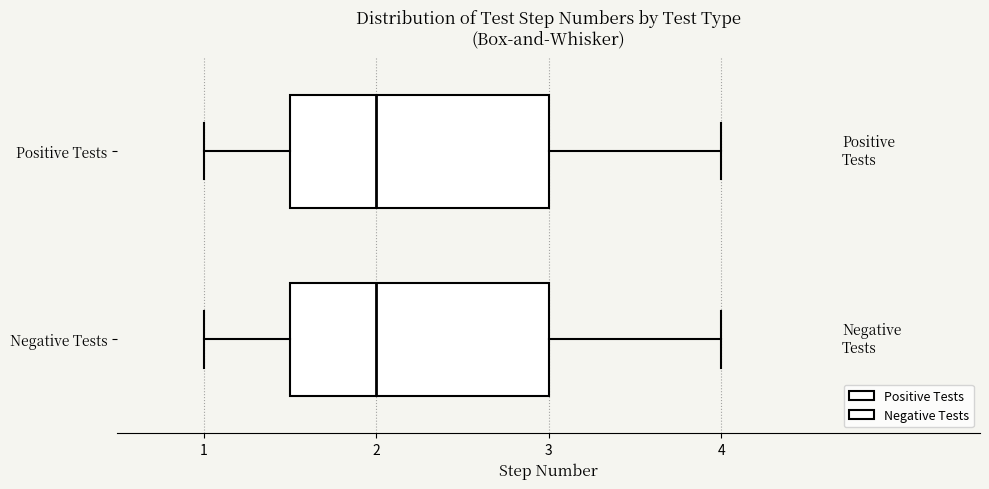

Reading bottom to top, transcribe this box plot: for each box, give where its median line is, the range the box spans, and where its two whiskers end, as read against the x-axis. The values are not printed on the chart, so give them approximately, as read against the axis.

Negative Tests: median 2.0, box 1.5 to 3.0, whiskers 1.0 to 4.0
Positive Tests: median 2.0, box 1.5 to 3.0, whiskers 1.0 to 4.0